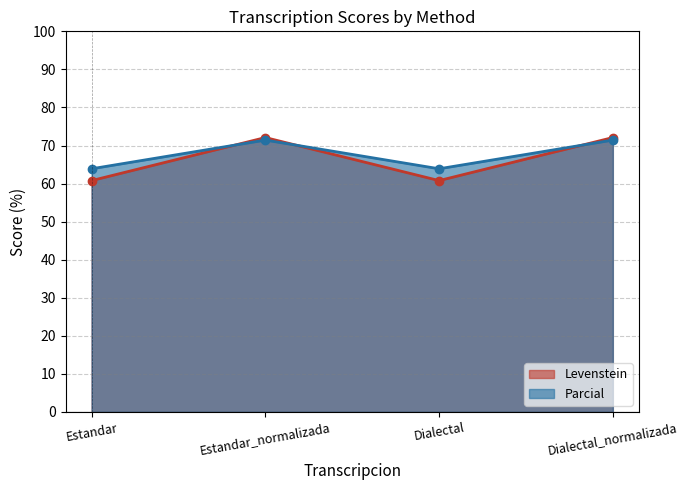

What is the sum of all Levenstein values?

265.8